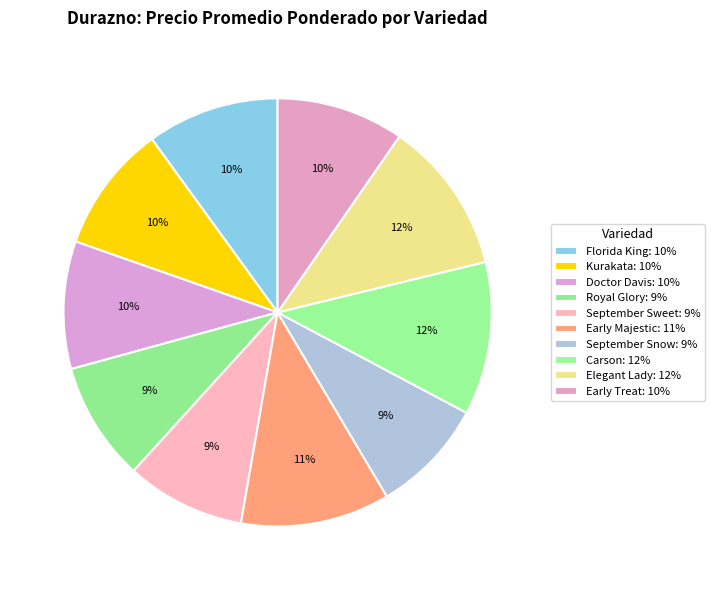

The Carson slice represents 3% of the pie. True or false?

False